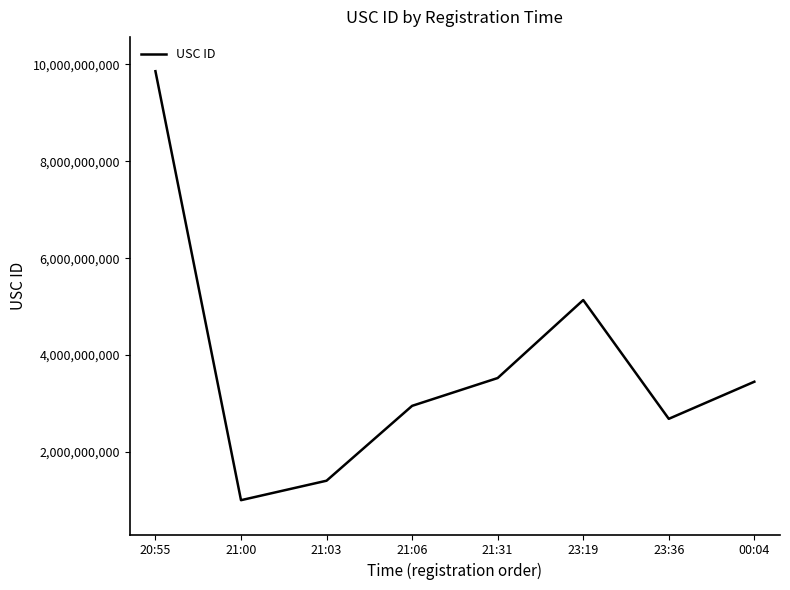

What is the smallest value displayed?

1003804653